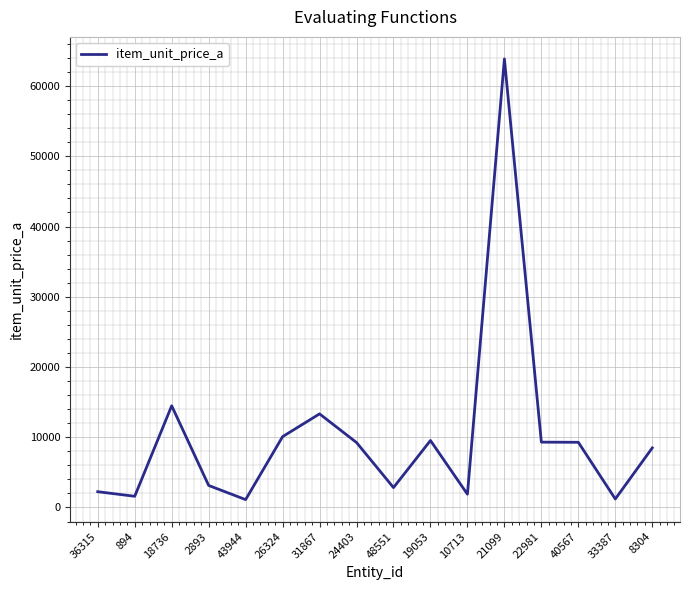

What is the change in value from 19053 to 21099?

+54330.5